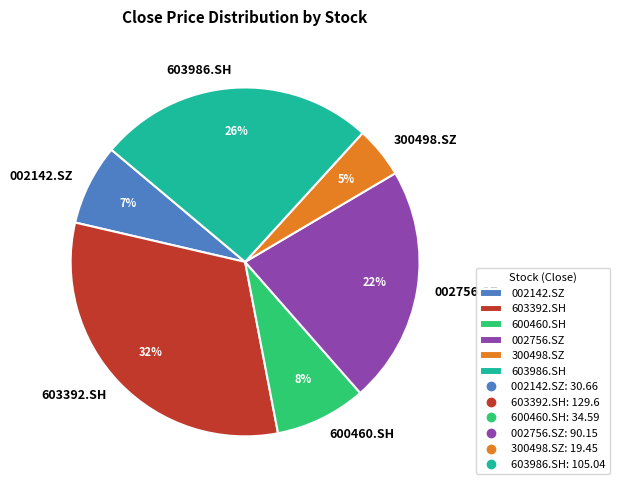

Do 300498.SZ and 002142.SZ together represent more than half of the pie?

No